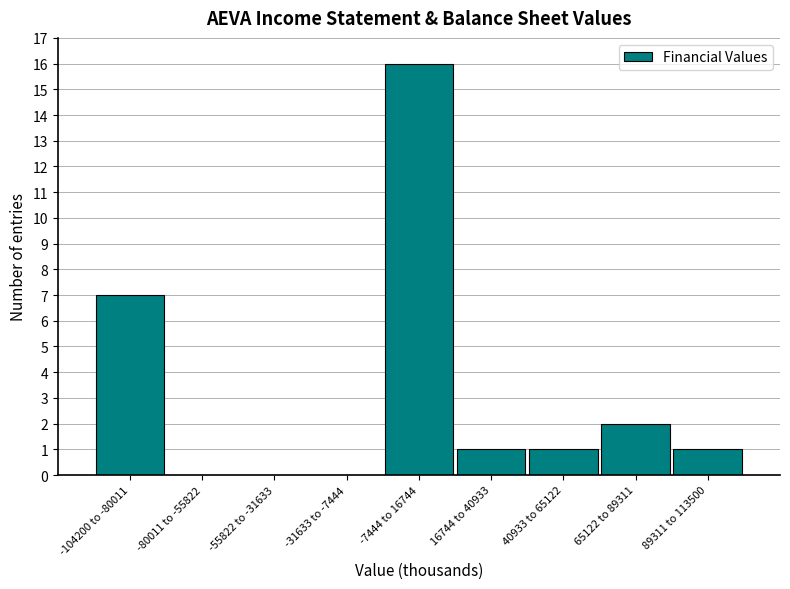

Reading right to left, extract all data points from this chart.

89311 to 113500=1	65122 to 89311=2	40933 to 65122=1	16744 to 40933=1	-7444 to 16744=16	-31633 to -7444=0	-55822 to -31633=0	-80011 to -55822=0	-104200 to -80011=7